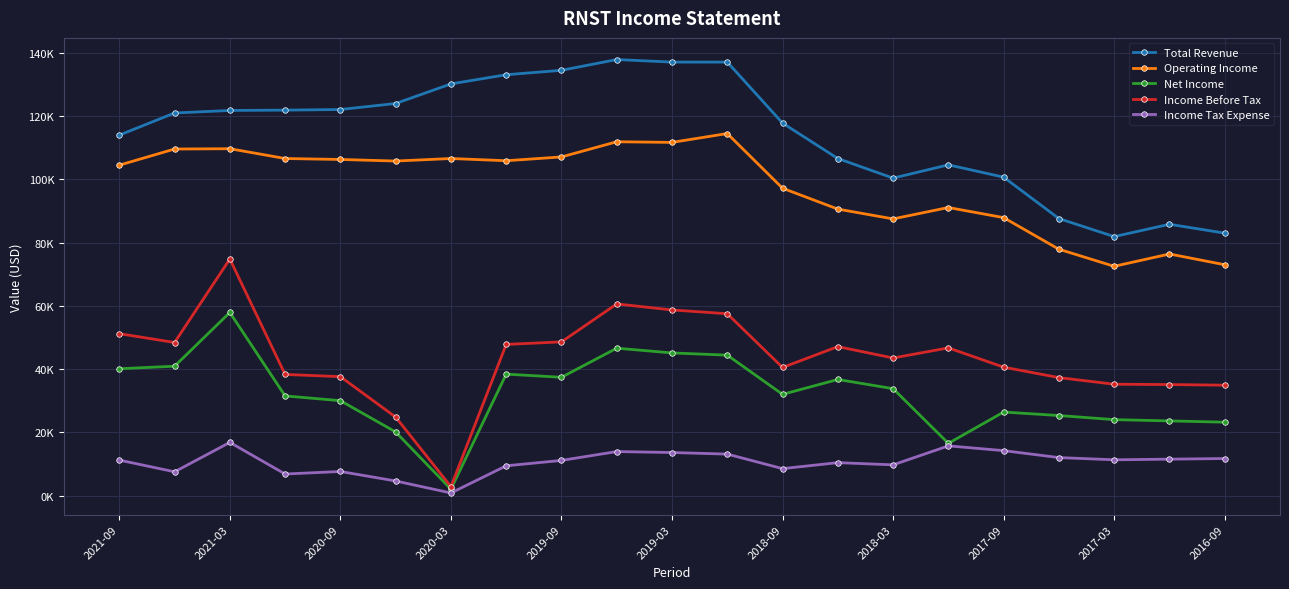

What are all the series names shown in the legend?

Total Revenue, Operating Income, Net Income, Income Before Tax, Income Tax Expense